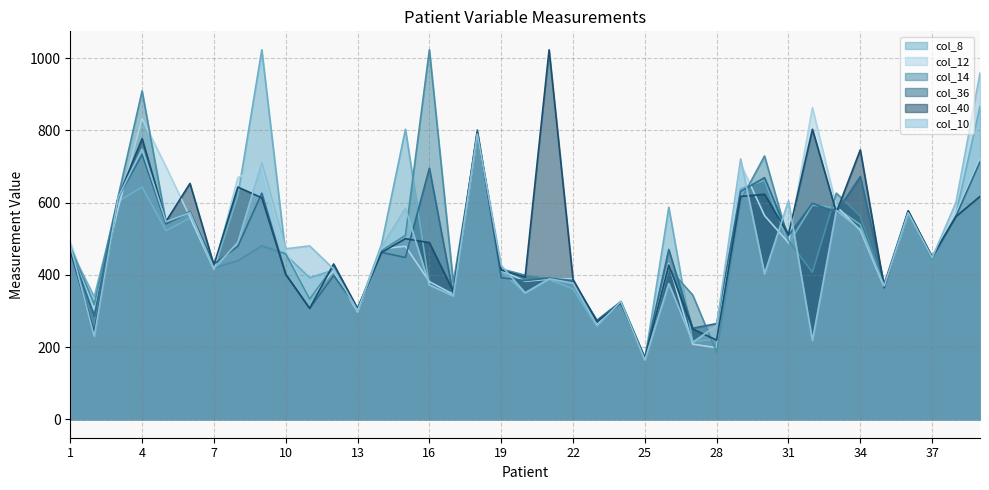

What is the total value across all series at 11?

2154